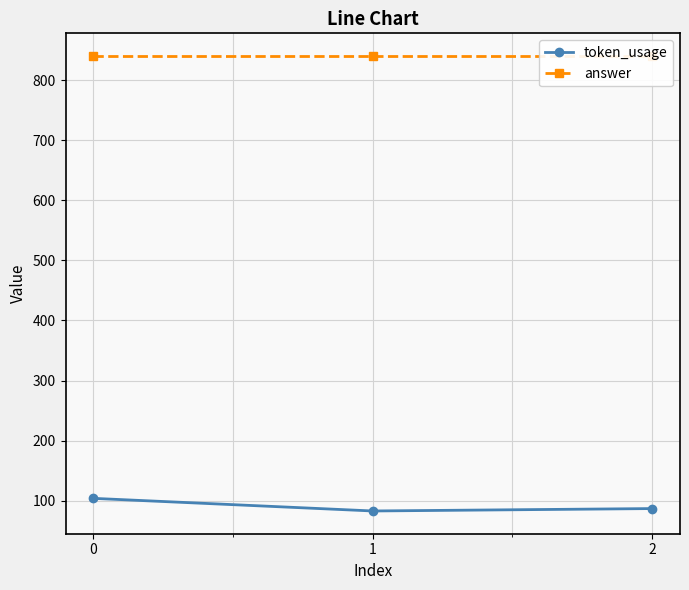

How many data points does each series have?

3